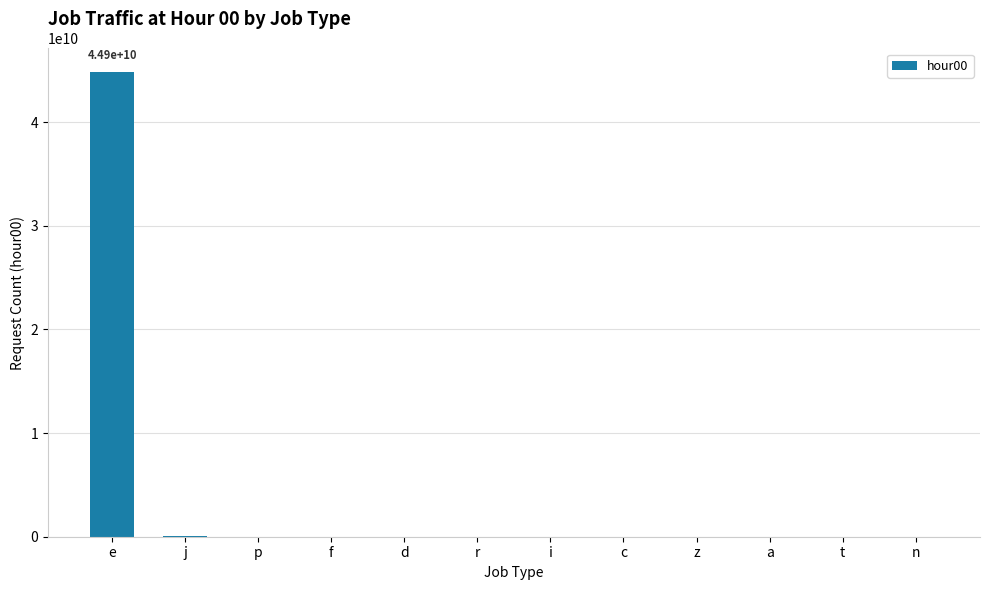

Which label corresponds to the largest value in the chart?

e